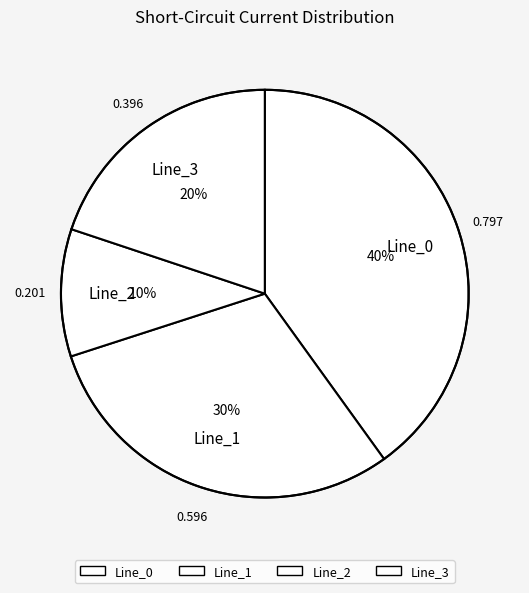

What is the change in value from Line_0 to Line_3?

-0.4